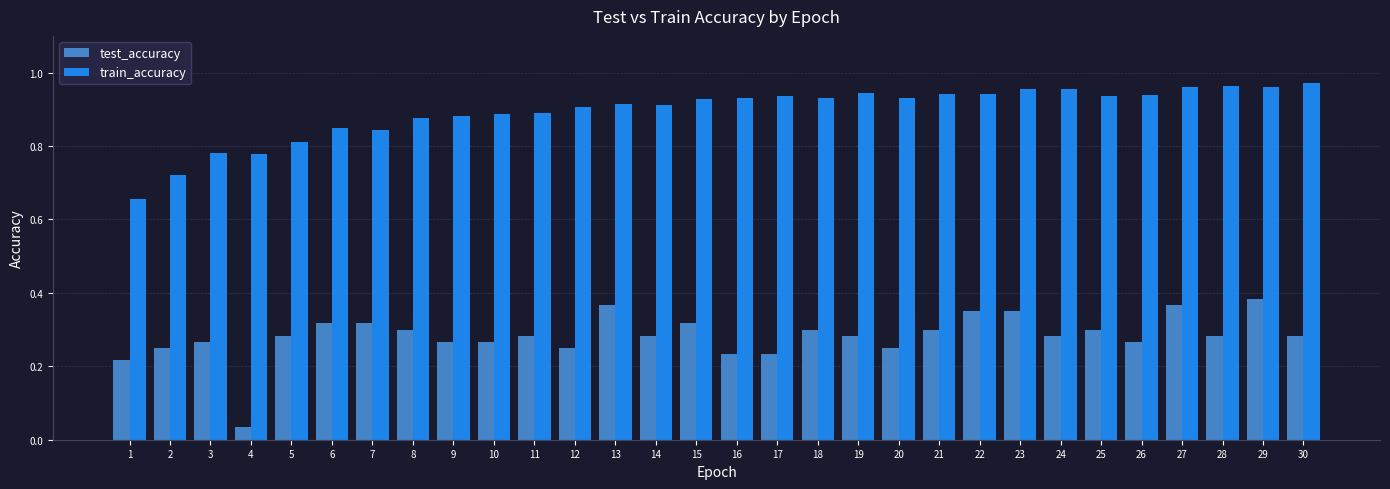

What is the sum of the train_accuracy values at 22 and 21?

1.9